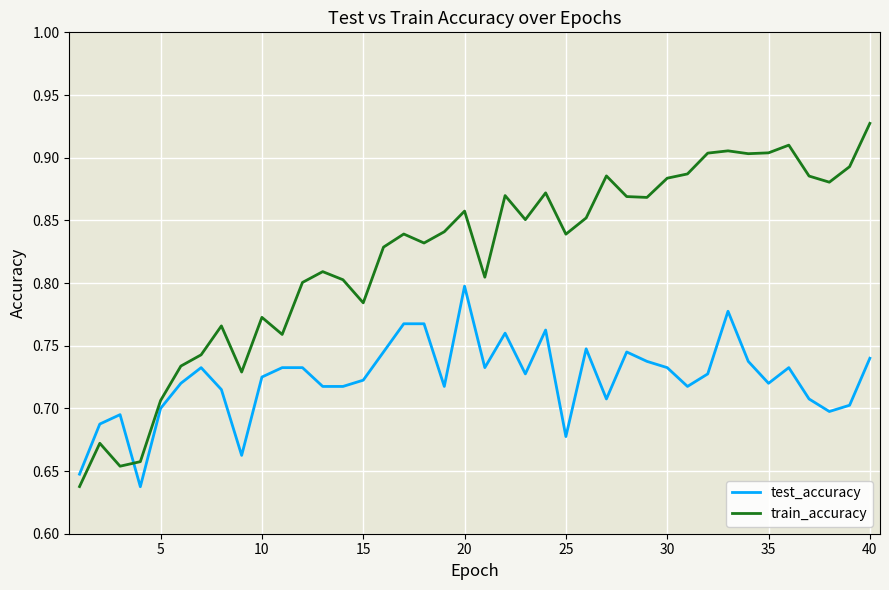

Rank the series by their maximum value, from lowest to highest.

test_accuracy, train_accuracy